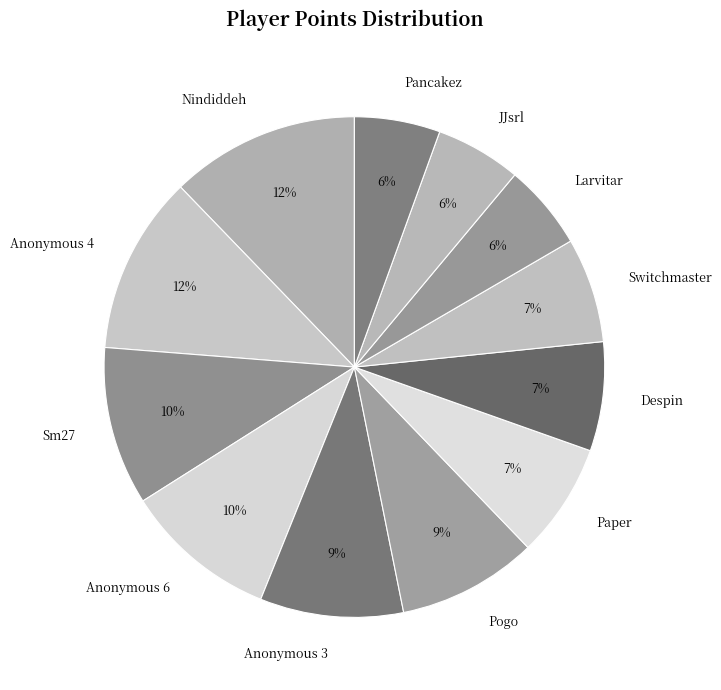

To the nearest percent, what percentage of the pie is Despin?

7%